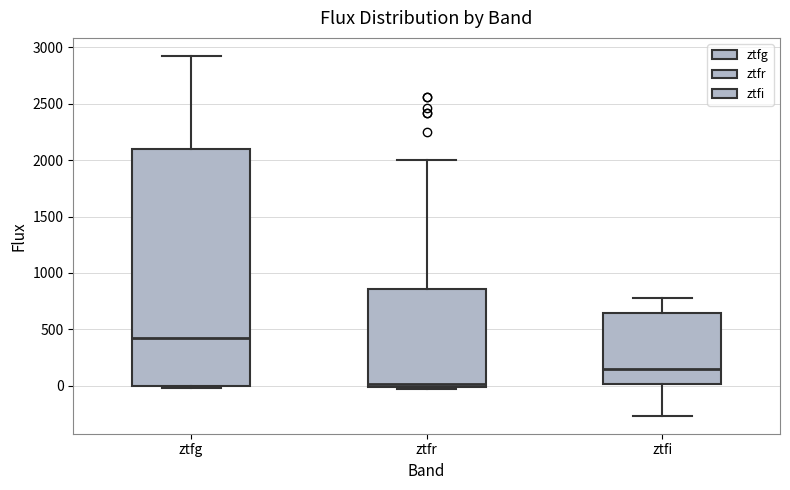

Which box is the tallest, from its lower edge to its upper edge?

ztfg